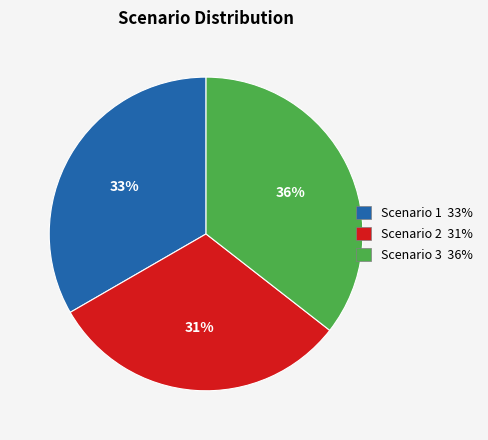

Combined, do Scenario 2 and Scenario 3 account for over 50%?

Yes